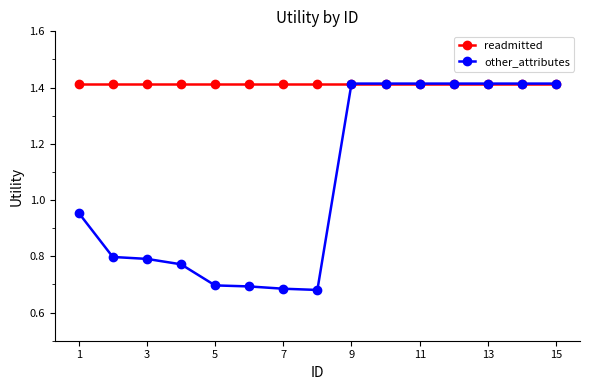

Rank the series by their average value, from lowest to highest.

other_attributes, readmitted